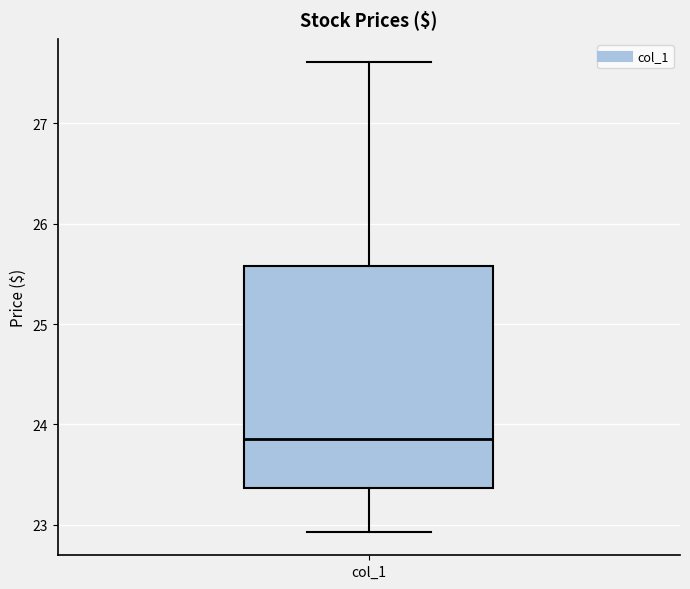

Transcribe this box plot: give where the median line is, the range the box spans, and where the two whiskers end, as read against the y-axis. The values are not printed on the chart, so give them approximately, as read against the axis.

median 23.9, box 23.4 to 25.6, whiskers 22.9 to 27.6